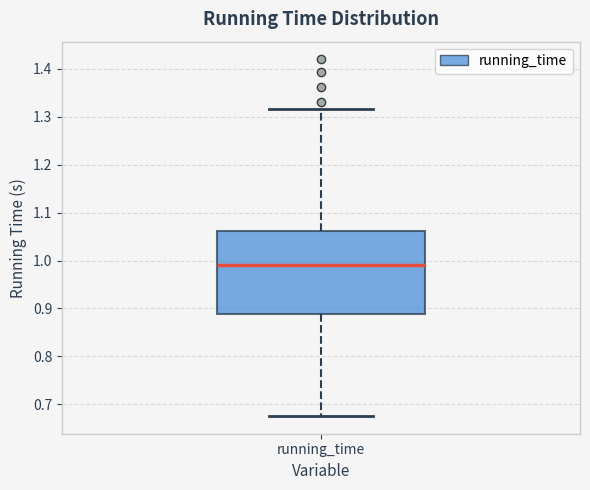

Where does the median line of the box for running_time sit on the y-axis? The values are not printed on the chart, so give them approximately, as read against the axis.

0.99